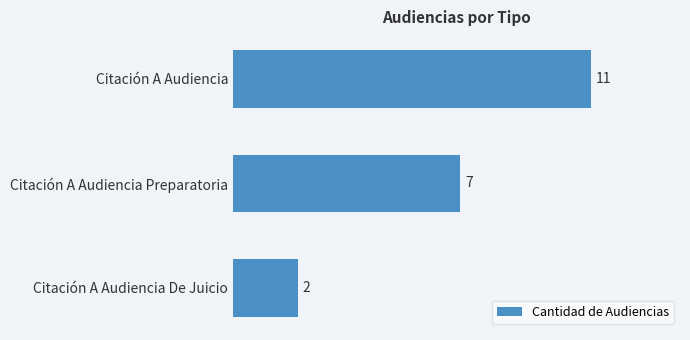

What is the sum of all values?

20